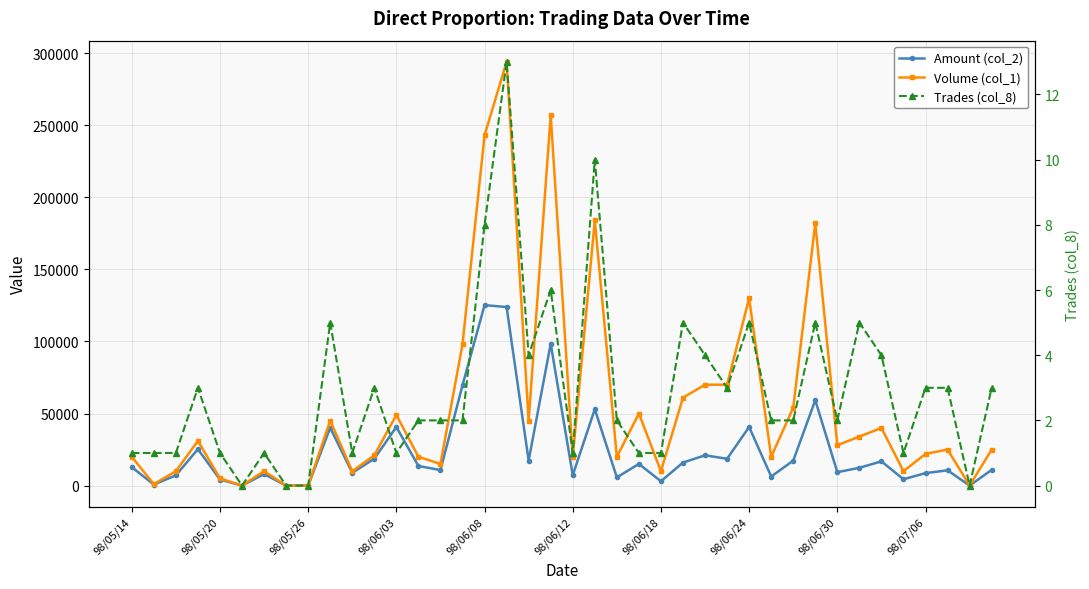

Which series has the widest spread of values?

Volume (col_1)